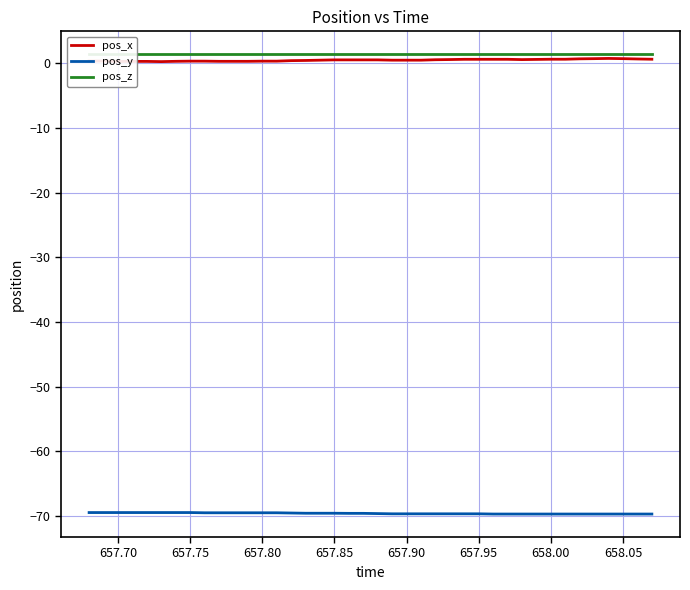

True or false: pos_x and pos_y intersect in this chart.

False